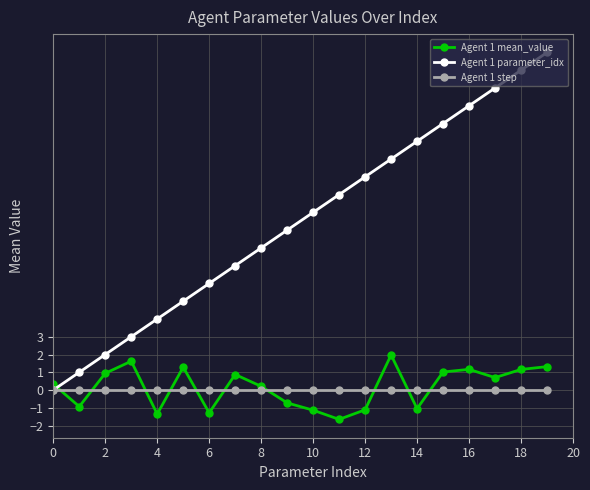

Which series has the largest range (max minus min)?

Agent 1 parameter_idx